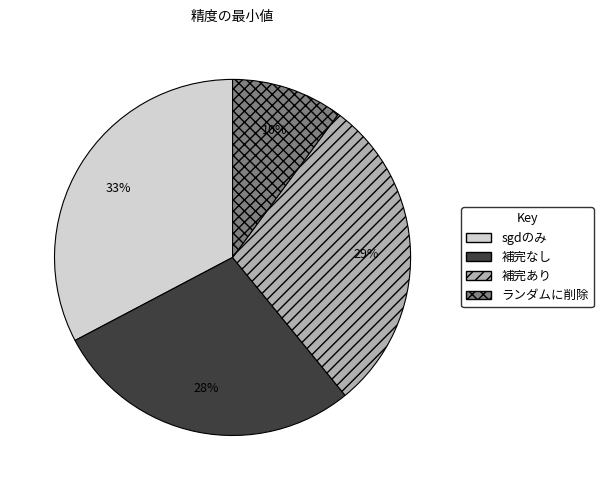

To the nearest percent, what is the combined percentage of sgdのみ and 補完なし?

61%